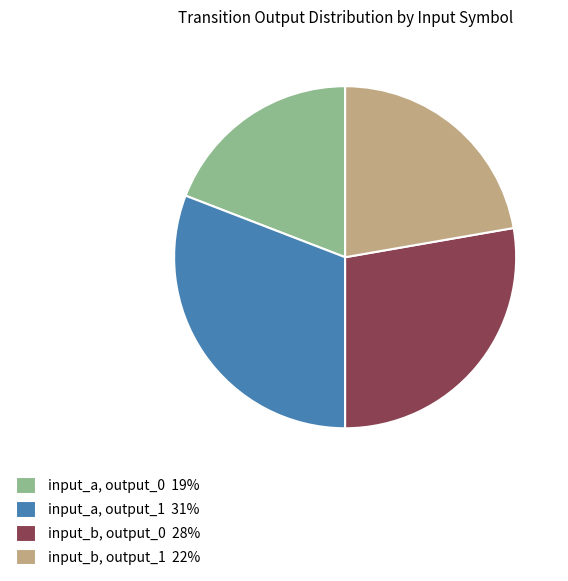

The input_b, output_0 slice represents 22% of the pie. True or false?

False